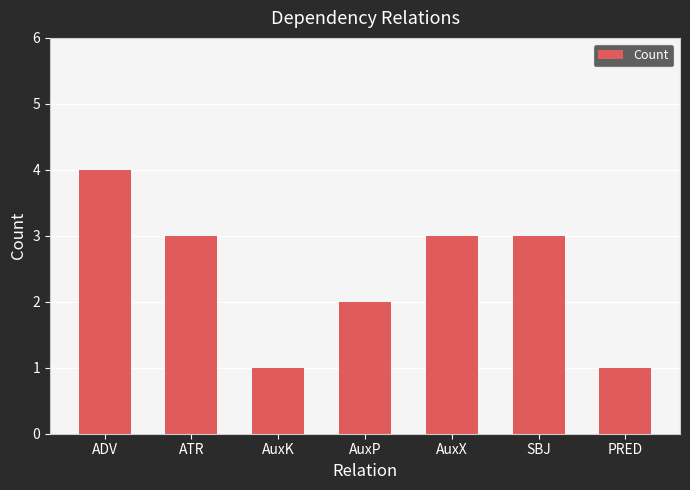

The chart shows a value of 2 at AuxP. True or false?

True